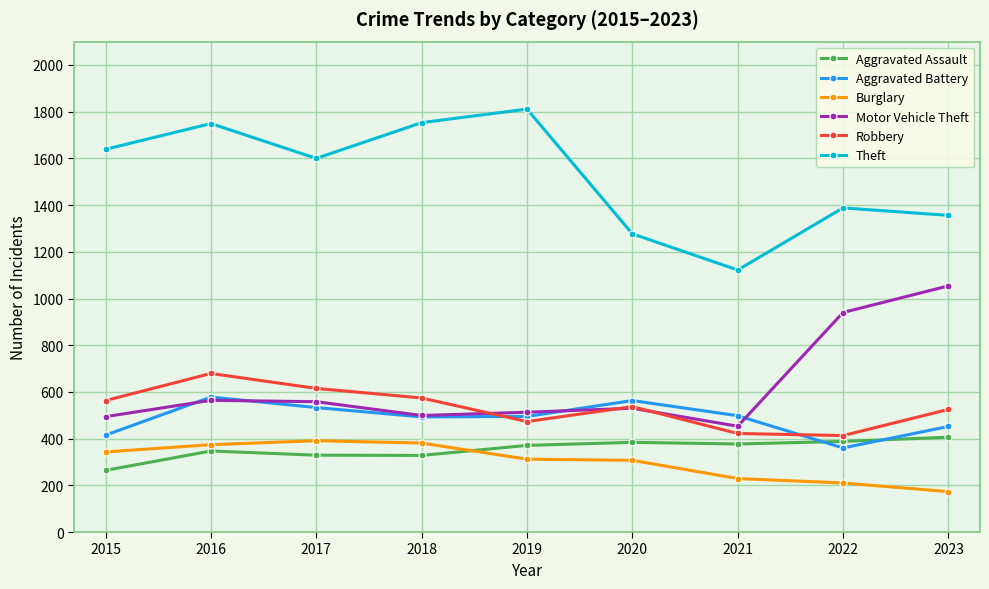

How many lines are shown in the chart?

6